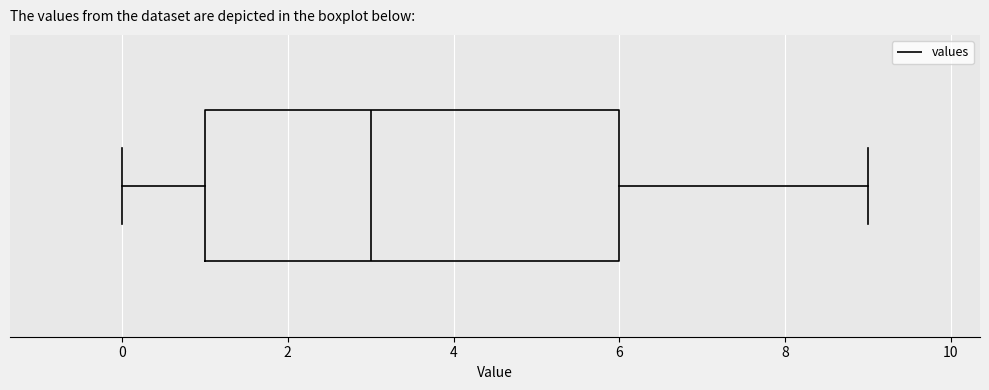

Transcribe this box plot: give where the median line is, the range the box spans, and where the two whiskers end, as read against the x-axis. The values are not printed on the chart, so give them approximately, as read against the axis.

median 3, box 1 to 6, whiskers 0 to 9